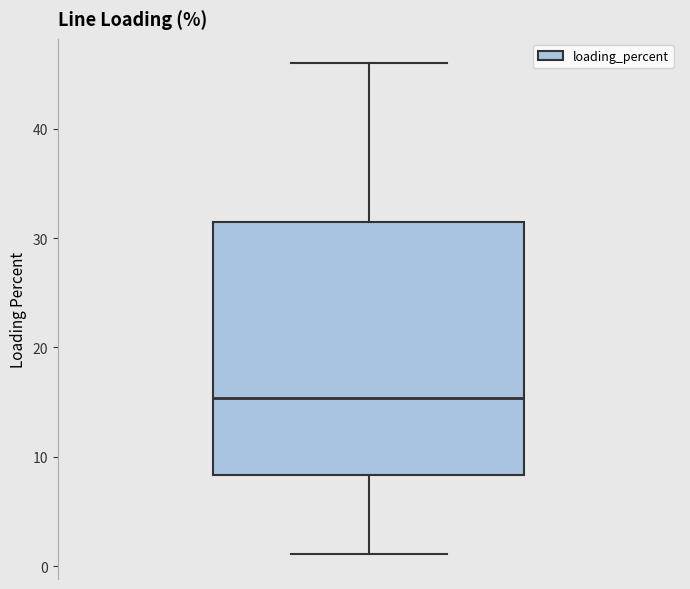

Transcribe this box plot: give where the median line is, the range the box spans, and where the two whiskers end, as read against the y-axis. The values are not printed on the chart, so give them approximately, as read against the axis.

median 15, box 8 to 31, whiskers 1 to 46